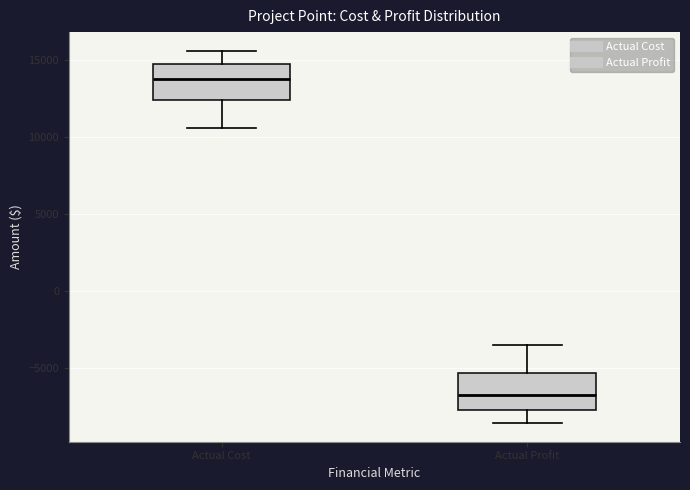

Reading left to right, read every box against the y-axis: the position of its median line, the range the box covers, and the ends of its whiskers. The values are not printed on the chart, so give them approximately, as read against the axis.

Actual Cost: median 14000, box 12500 to 15000, whiskers 10500 to 15500
Actual Profit: median -7000, box -8000 to -5500, whiskers -8500 to -3500